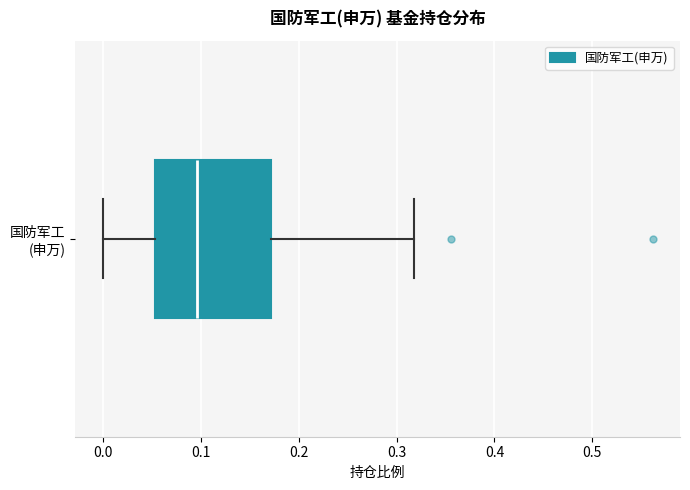

Transcribe this box plot: give where the median line is, the range the box spans, and where the two whiskers end, as read against the x-axis. The values are not printed on the chart, so give them approximately, as read against the axis.

median 0.10, box 0.05 to 0.17, whiskers 0.00 to 0.32